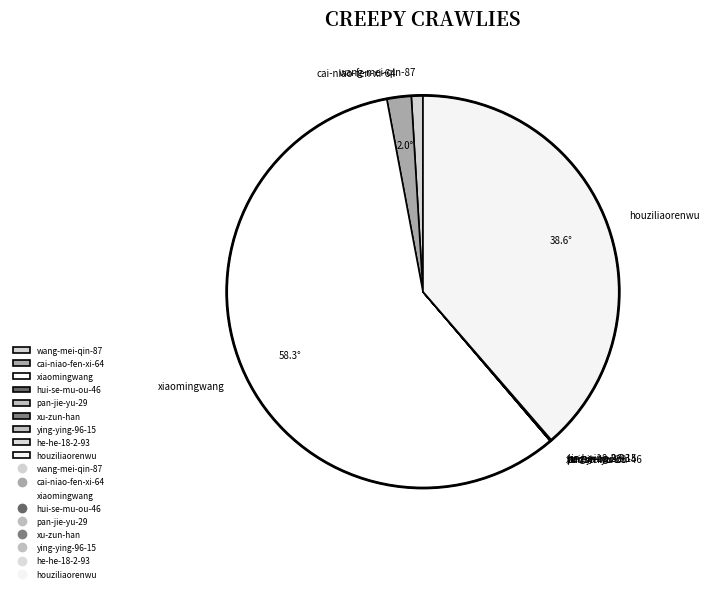

True or false: cai-niao-fen-xi-64 accounts for 2% of the total.

True